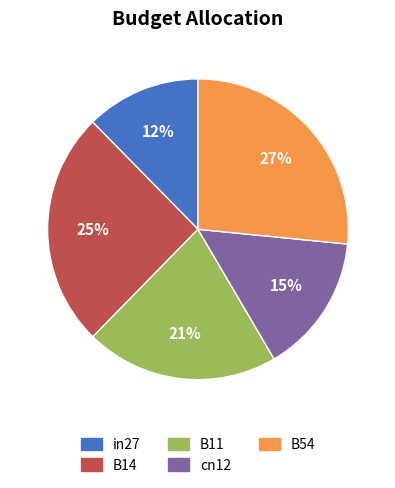

Is the sum of B54 and cn12 greater than half?

No